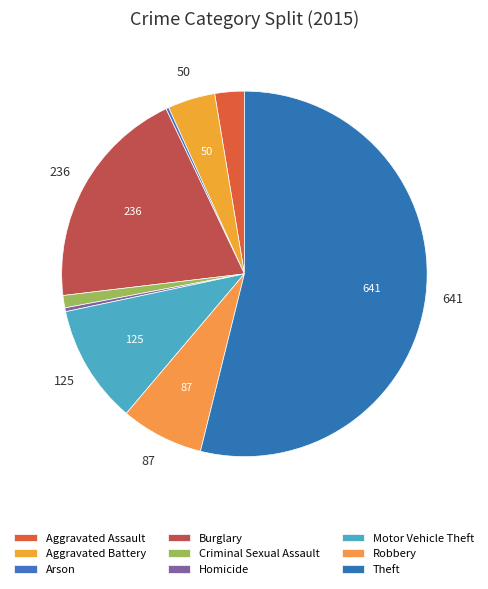

What is the change in value from Homicide to Motor Vehicle Theft?

+121